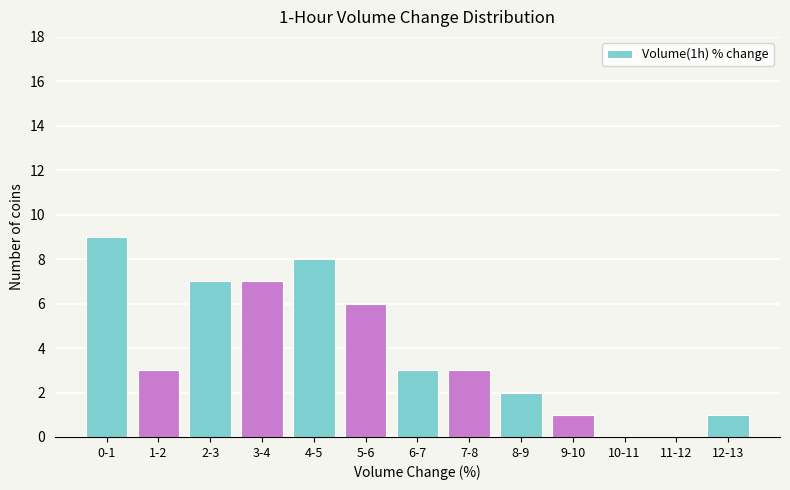

Reading left to right, list all the values displayed in this chart.

0-1=9	1-2=3	2-3=7	3-4=7	4-5=8	5-6=6	6-7=3	7-8=3	8-9=2	9-10=1	10-11=0	11-12=0	12-13=1